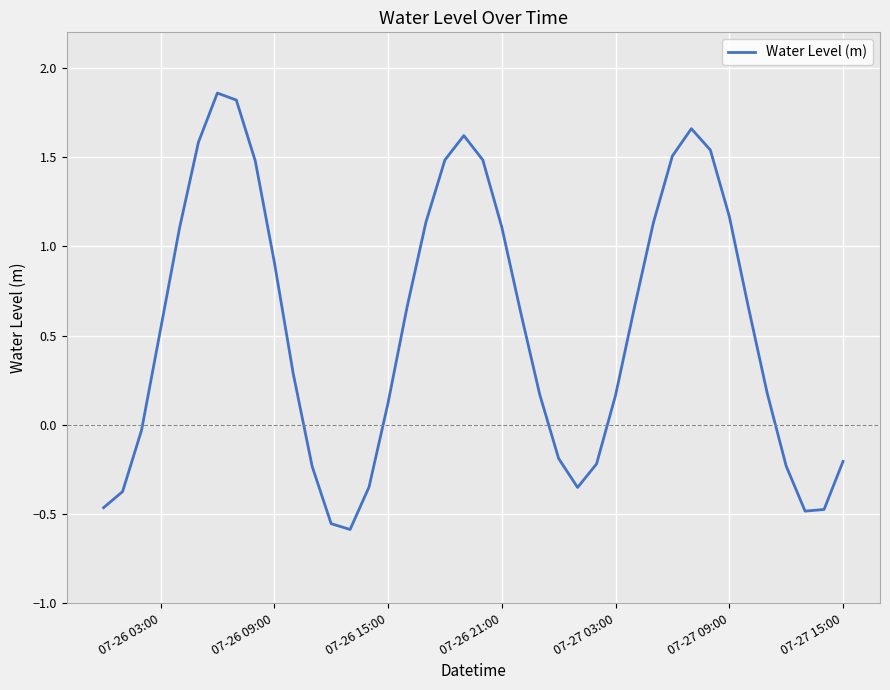

How many lines are shown in the chart?

1